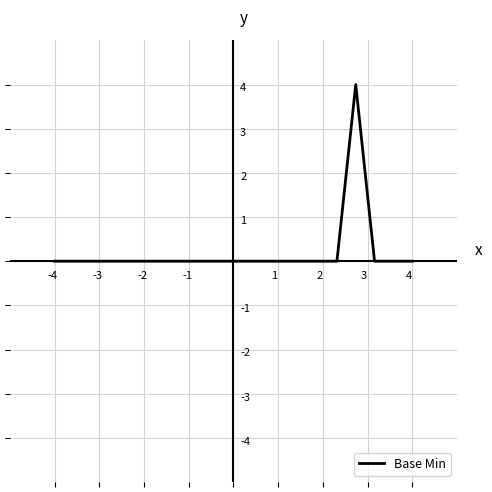

How many values are between 0 and 1?

19